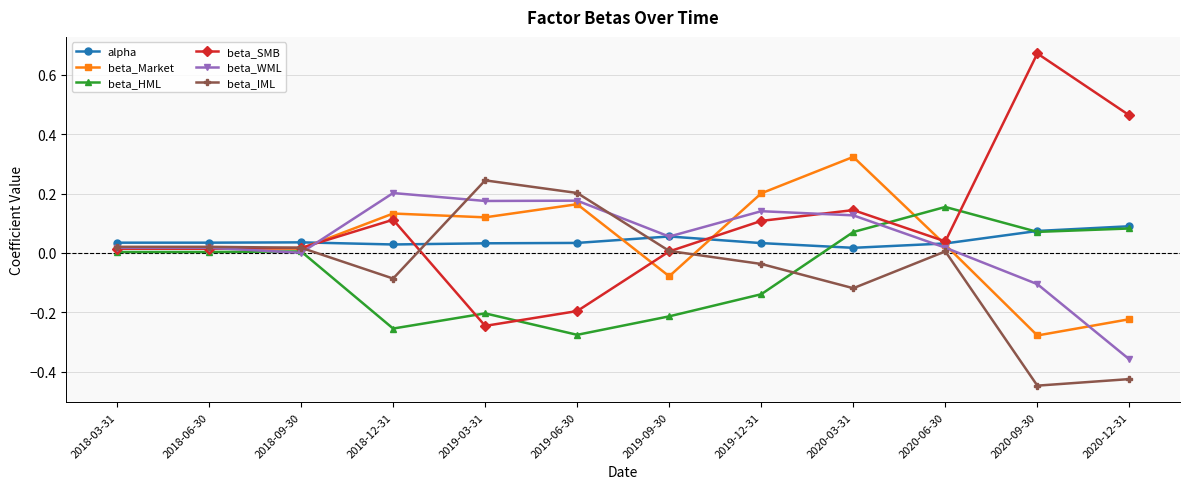

What is the difference between the maximum and minimum values in the beta_SMB series?

0.9